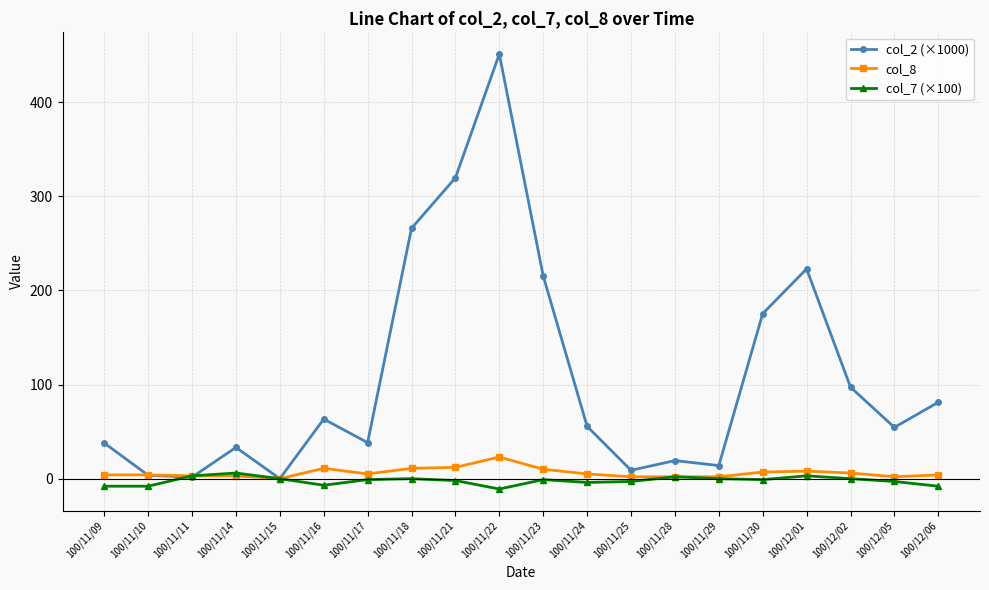

In col_2 (×1000), how many points are lower than both neighbors (excluding endpoints)?

6